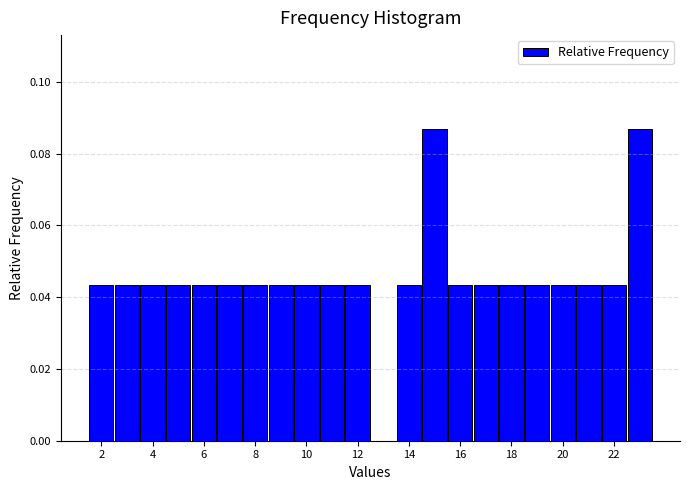

Reading left to right, list every bar in this chart as the range it spans on the x-axis followed by its height. Neither the bar edges nor the heights are printed on the chart, so give them approximately, as read against the axes.

1.5 to 2.5: 0.044
2.5 to 3.5: 0.044
3.5 to 4.5: 0.044
4.5 to 5.5: 0.044
5.5 to 6.5: 0.044
6.5 to 7.5: 0.044
7.5 to 8.5: 0.044
8.5 to 9.5: 0.044
9.5 to 10.5: 0.044
10.5 to 11.5: 0.044
11.5 to 12.5: 0.044
12.5 to 13.5: 0
13.5 to 14.5: 0.044
14.5 to 15.5: 0.086
15.5 to 16.5: 0.044
16.5 to 17.5: 0.044
17.5 to 18.5: 0.044
18.5 to 19.5: 0.044
19.5 to 20.5: 0.044
20.5 to 21.5: 0.044
21.5 to 22.5: 0.044
22.5 to 23.5: 0.086